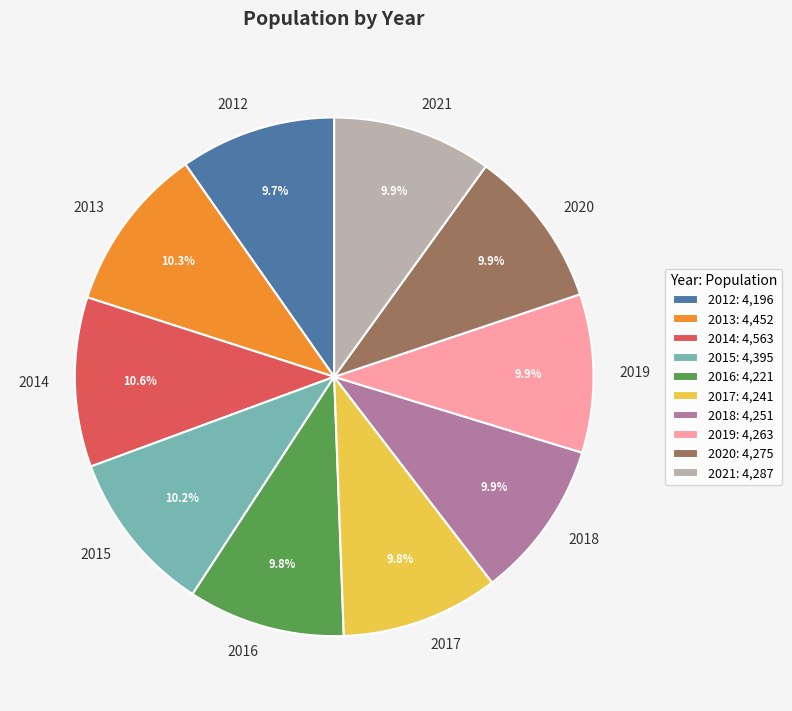

How much of the chart is everything except 2020?

90.1%